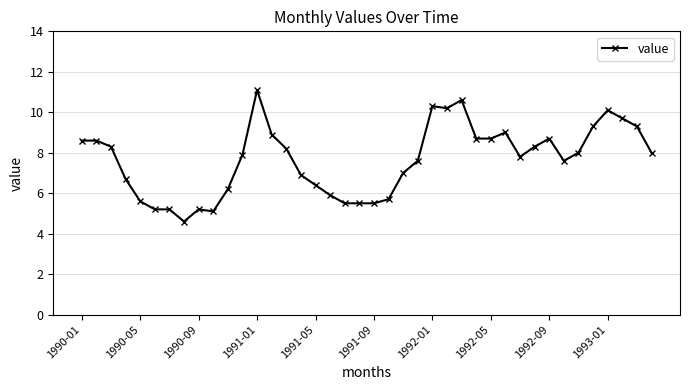

How many lines are shown in the chart?

1